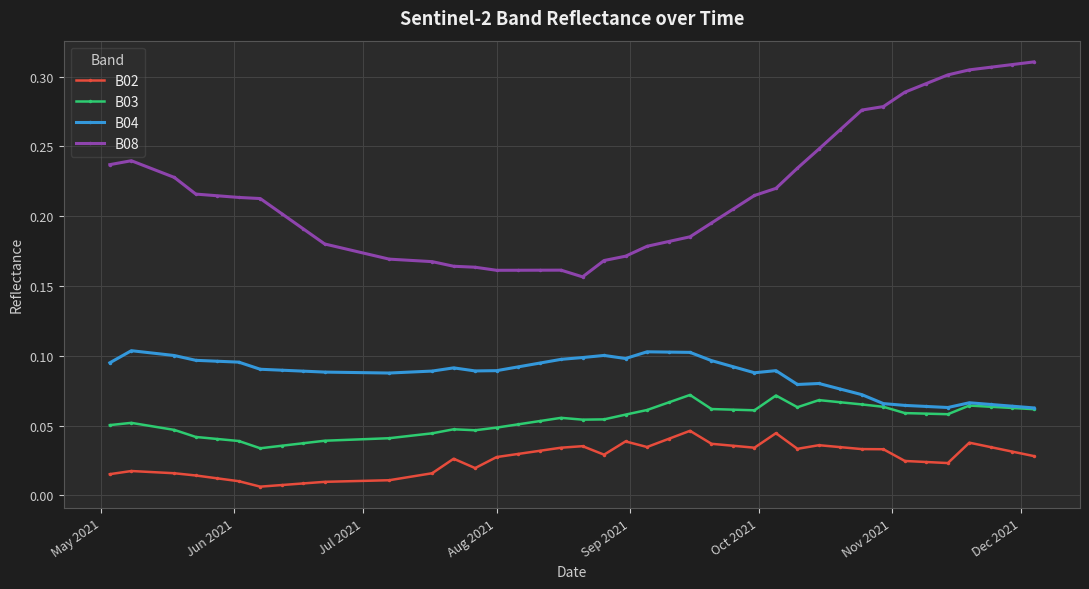

How many B04 values are between 0 and 1?

40